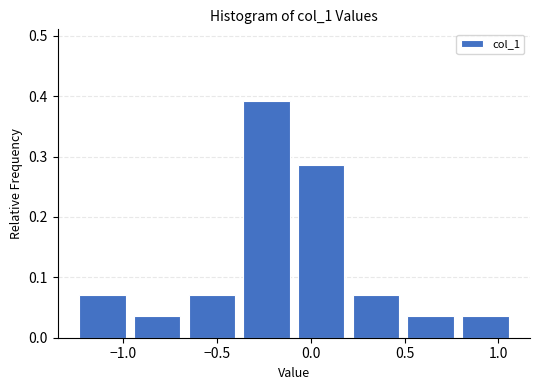

Which range on the x-axis has the tallest bar?

-0.35 to -0.05